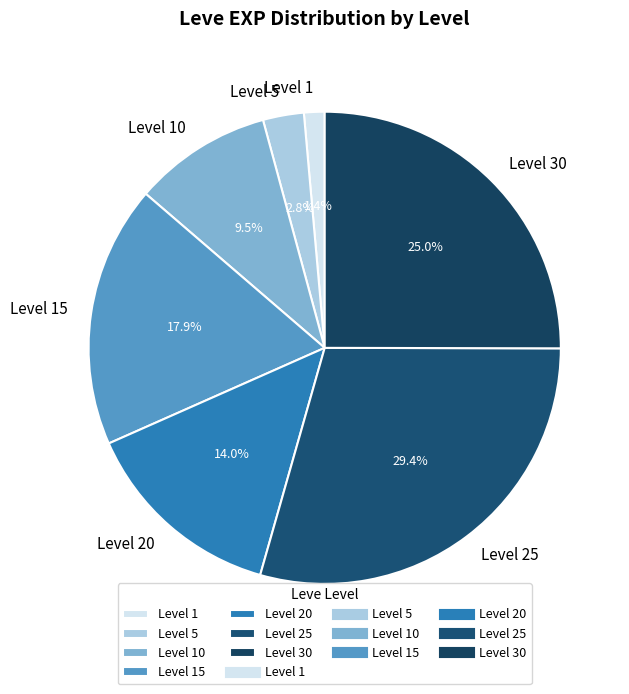

How many segments does this pie chart have?

7